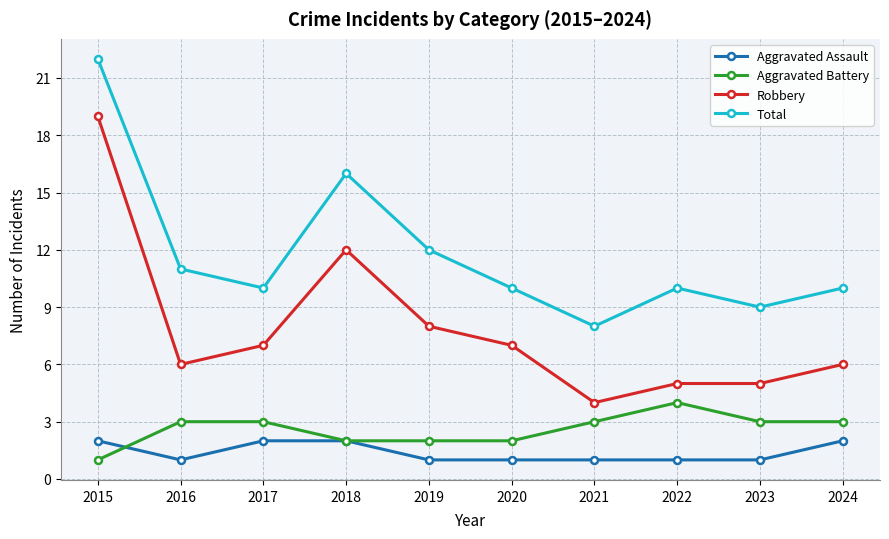

Read the Robbery value at 2017.

7